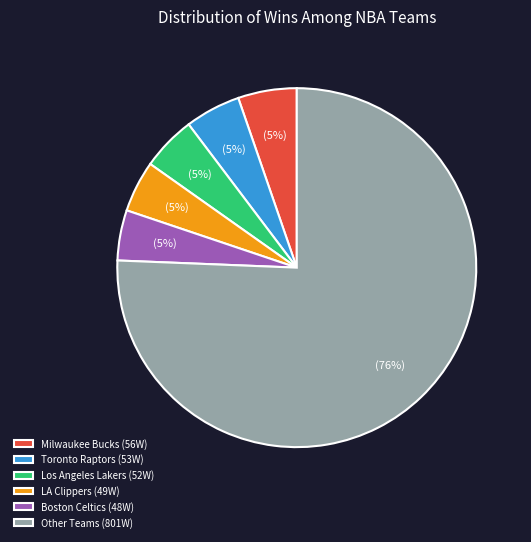

To the nearest percent, what is the average slice percentage?

17%